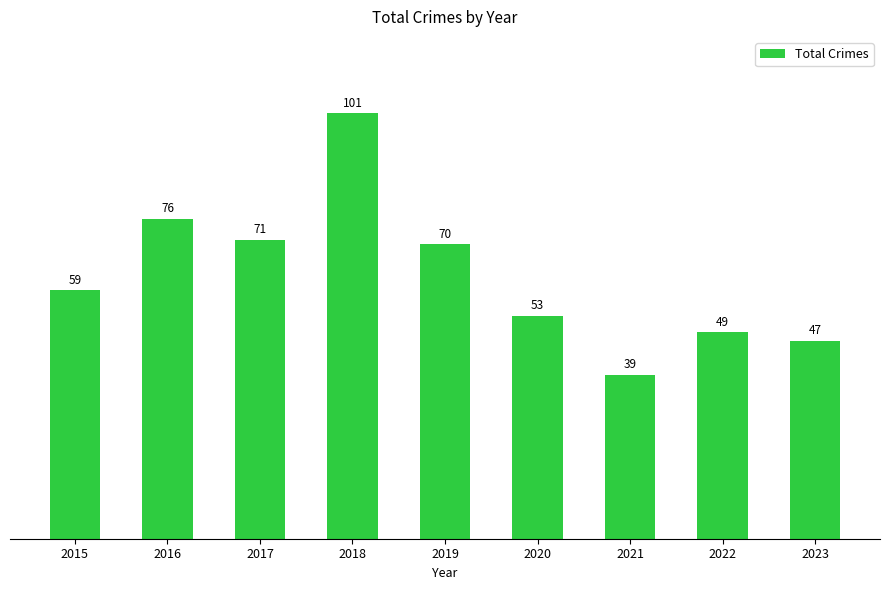

How many bars are there in total?

9